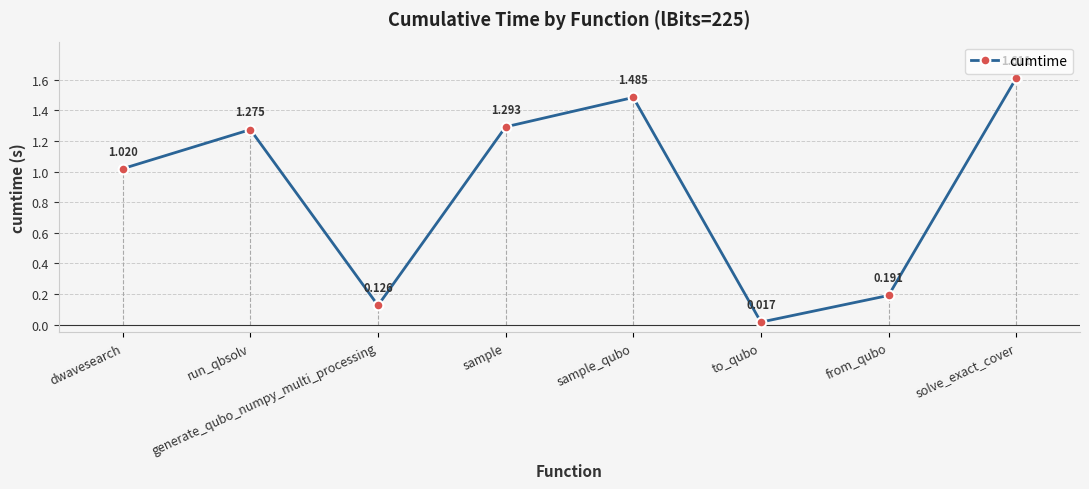

What is the sum of the values at to_qubo and solve_exact_cover?

1.6